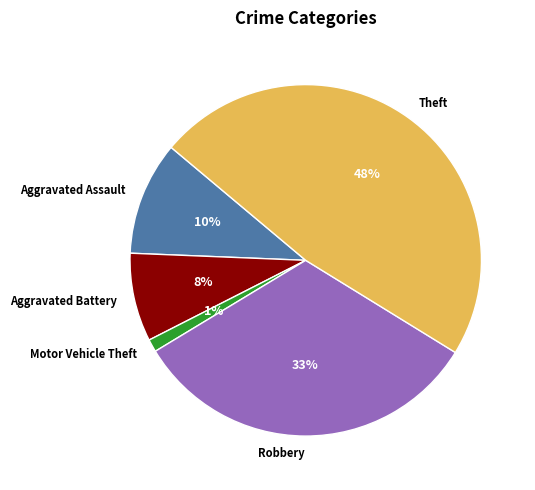

Count the number of slices in the pie.

5